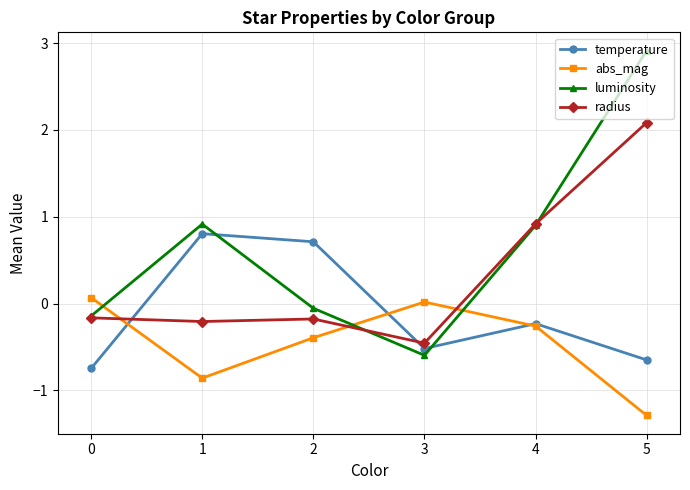

Is this an area chart (filled region under the line)?

No